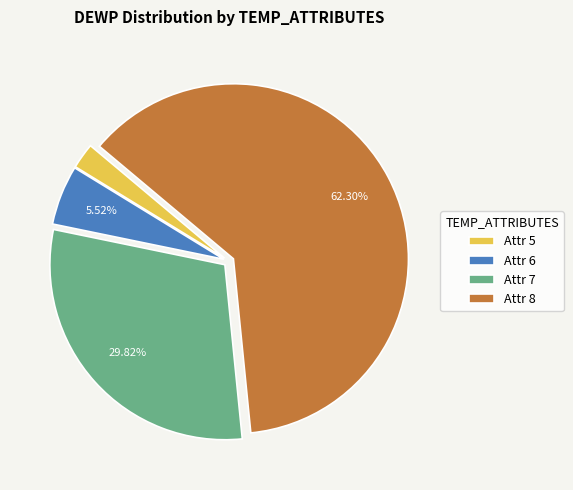

Combined, do Attr 5 and Attr 7 account for over 50%?

No